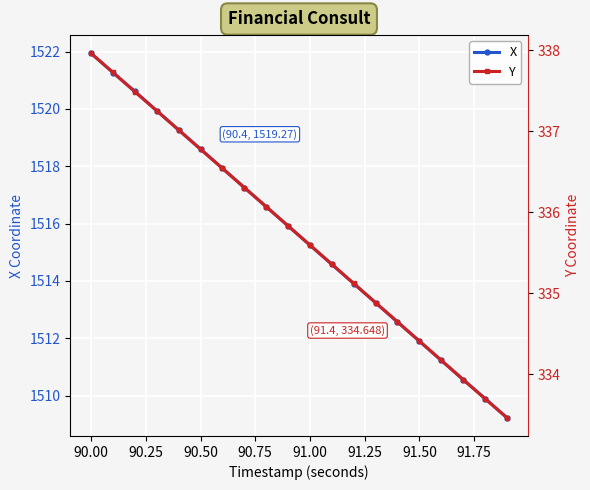

The value of X at 90.50 is 1518.6. True or false?

True